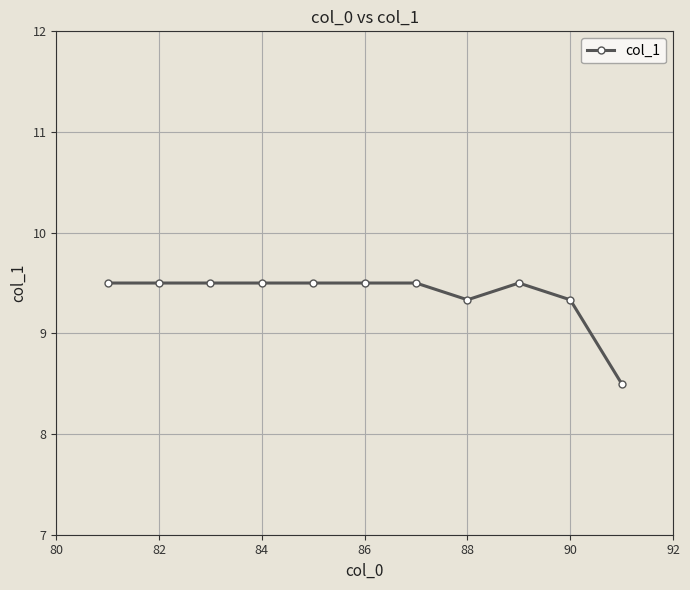

What is the sum of all values?

103.2